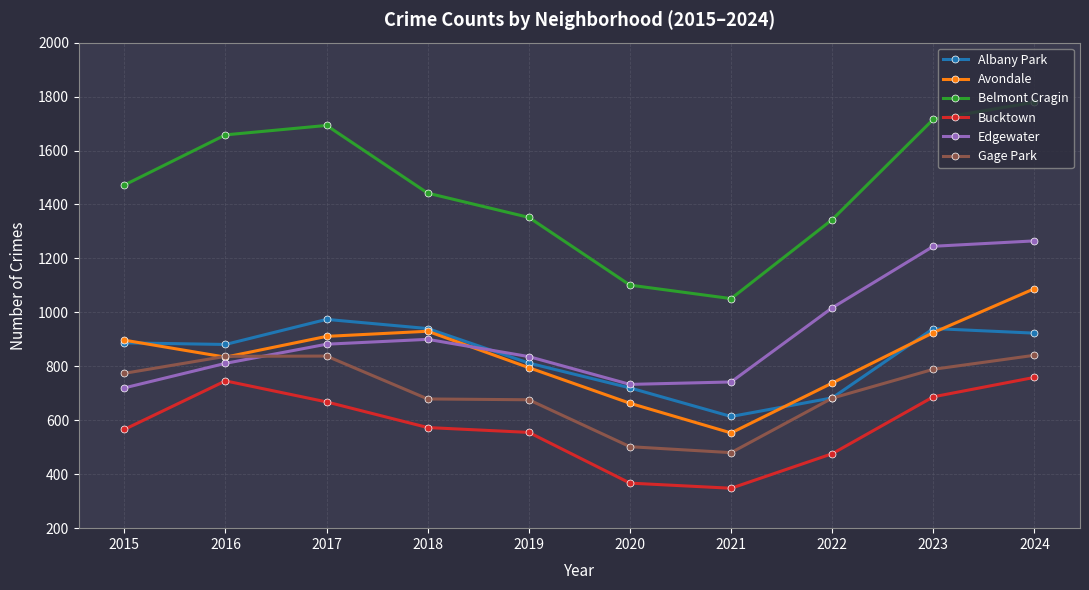

The Belmont Cragin series shows 2462 at 2024. True or false?

False